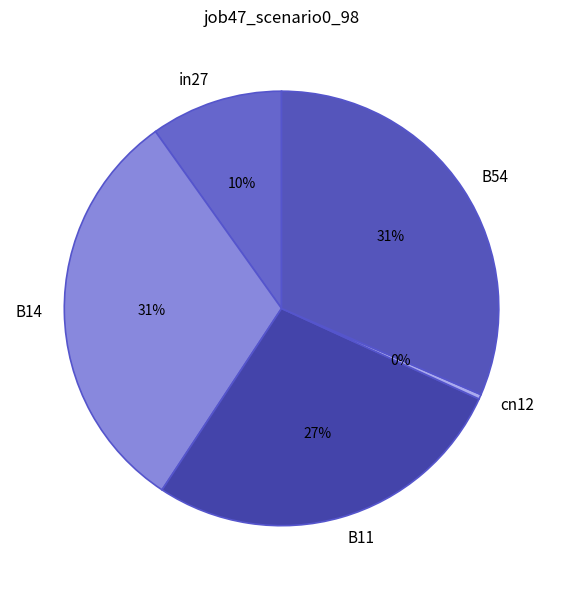

The in27 slice represents 24% of the pie. True or false?

False